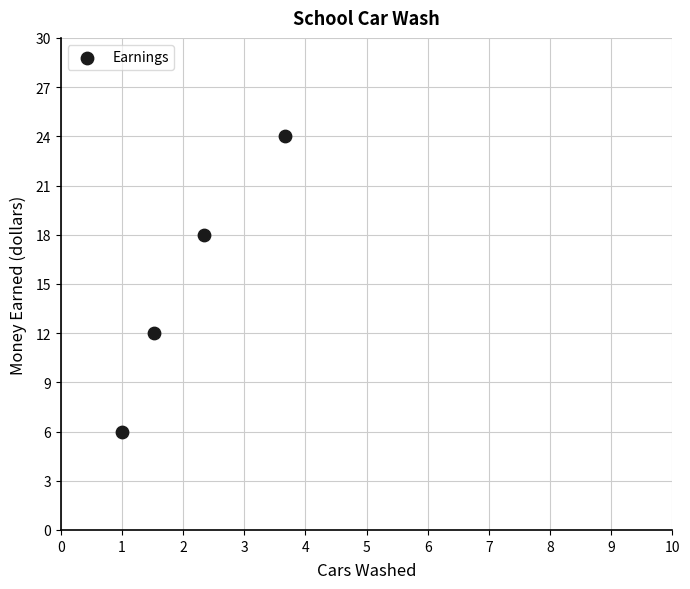

What is the average Y value?

15